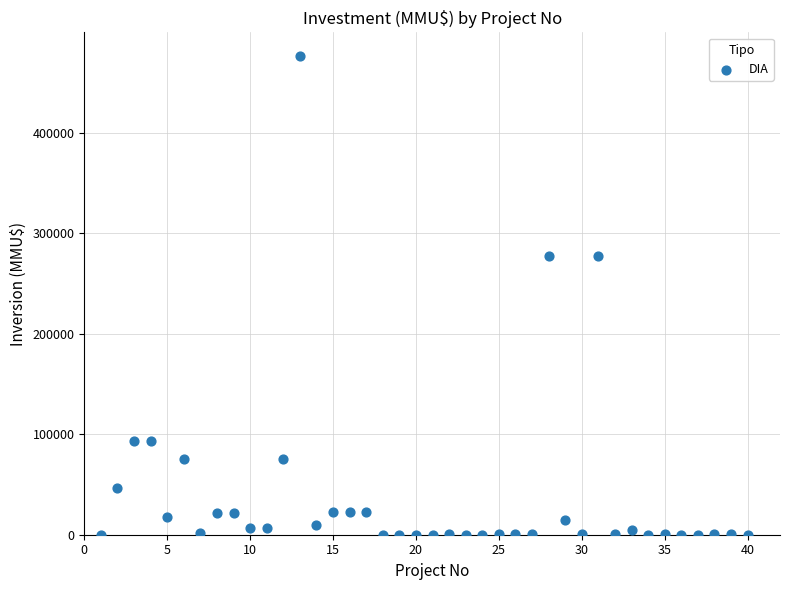

What is the range of Y values (max minus min)?

476000